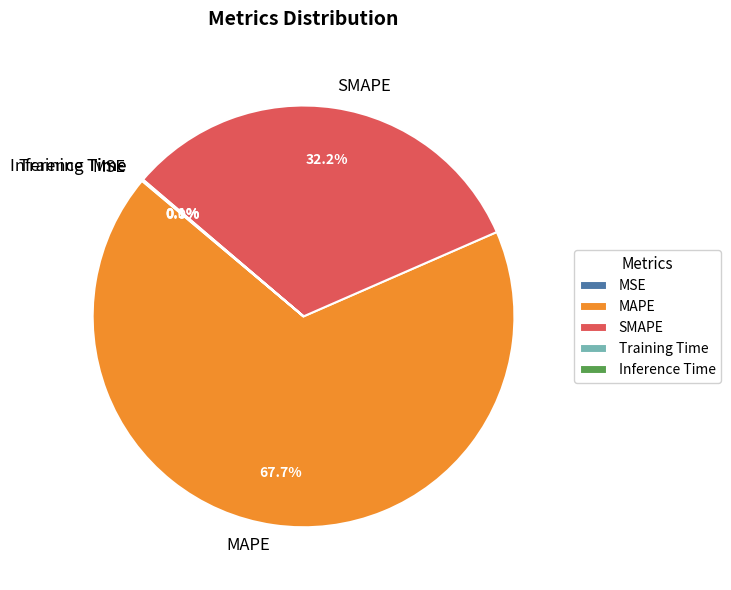

Does MAPE account for over 50% of the chart?

Yes